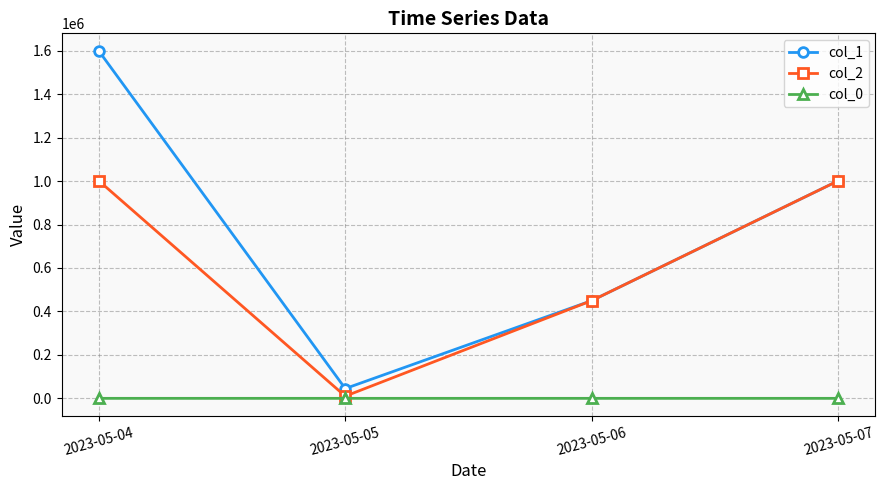

True or false: col_2 has more than 0 points higher than both neighbors.

False